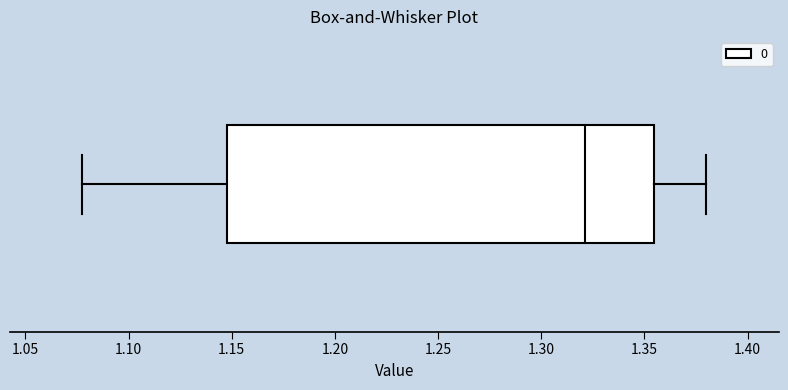

Transcribe this box plot: give where the median line is, the range the box spans, and where the two whiskers end, as read against the x-axis. The values are not printed on the chart, so give them approximately, as read against the axis.

median 1.320, box 1.150 to 1.355, whiskers 1.080 to 1.380